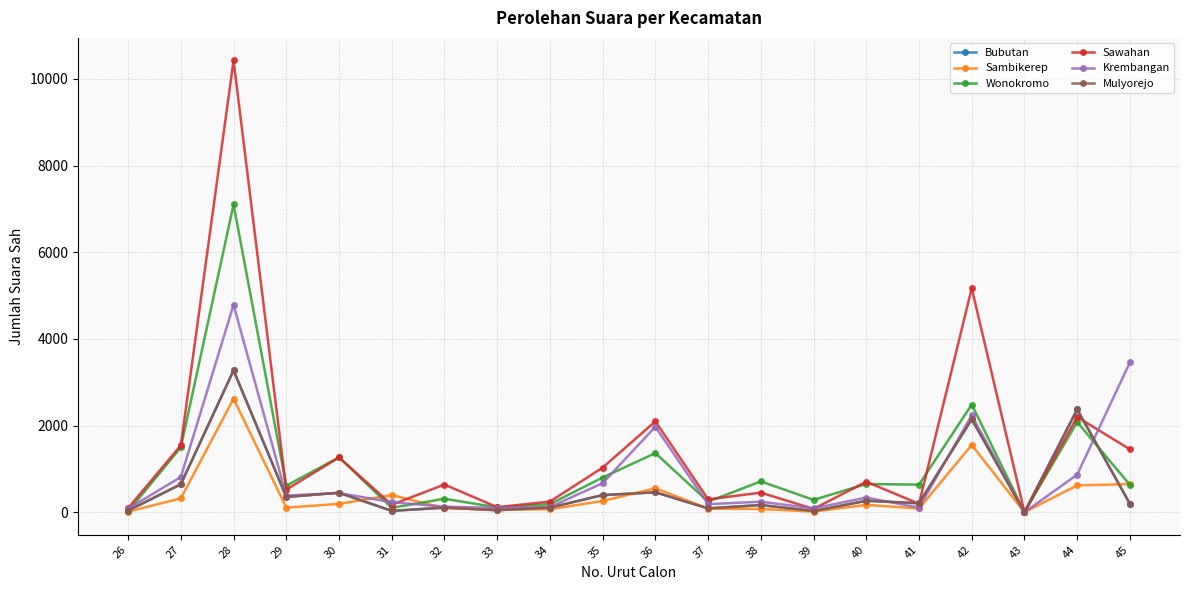

Does the chart have visible grid lines?

Yes